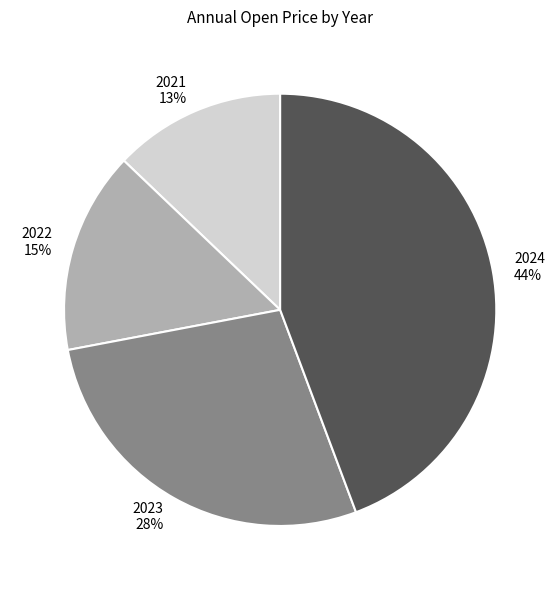

Is there any slice that represents more than half of the pie?

No